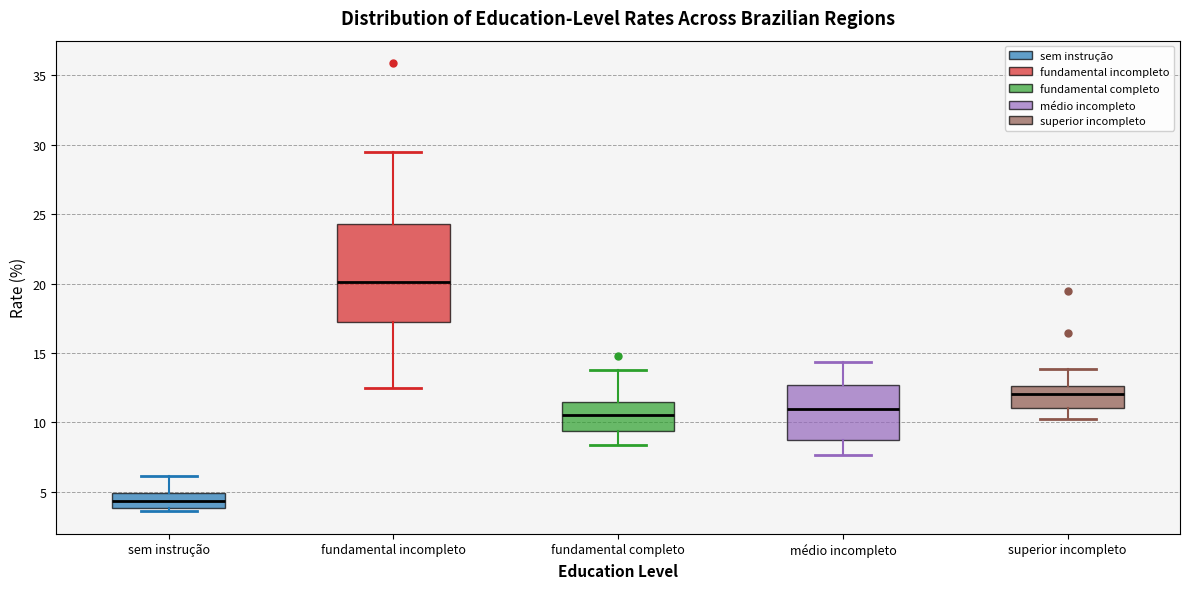

Reading left to right, read every box against the y-axis: the position of its median line, the range the box covers, and the ends of its whiskers. The values are not printed on the chart, so give them approximately, as read against the axis.

sem instrução: median 4.5, box 4.0 to 5.0, whiskers 3.5 to 6.0
fundamental incompleto: median 20.0, box 17.0 to 24.5, whiskers 12.5 to 29.5
fundamental completo: median 10.5, box 9.5 to 11.5, whiskers 8.5 to 14.0
médio incompleto: median 11.0, box 8.5 to 12.5, whiskers 7.5 to 14.5
superior incompleto: median 12.0, box 11.0 to 12.5, whiskers 10.0 to 14.0